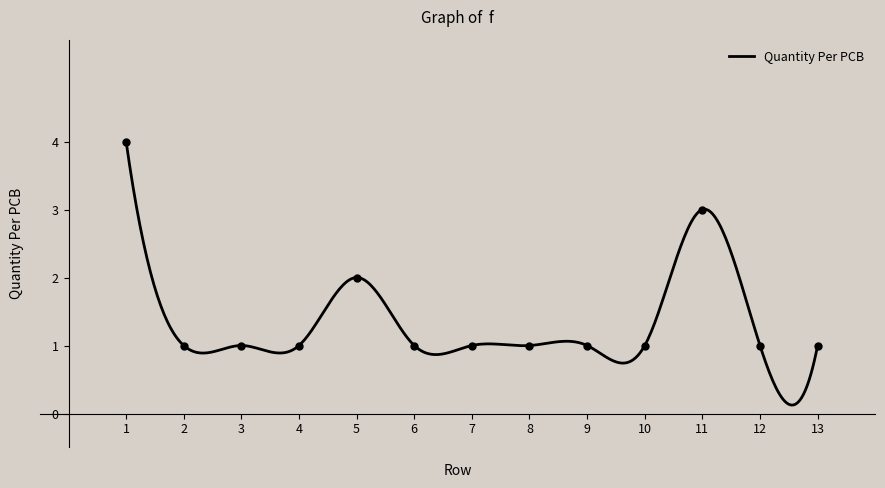

How many interior local peaks (higher than both neighbors) does the data have?

2